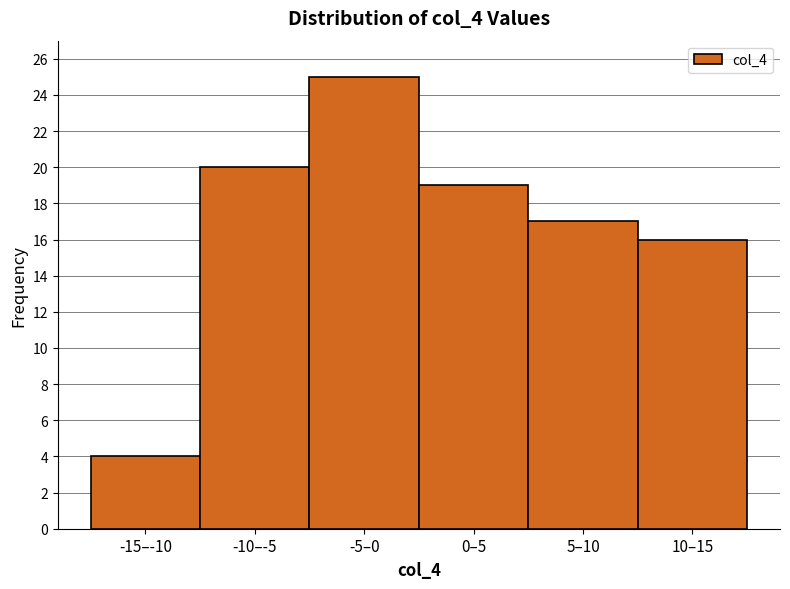

Reading left to right, what are all the values shown in this chart?

4	20	25	19	17	16